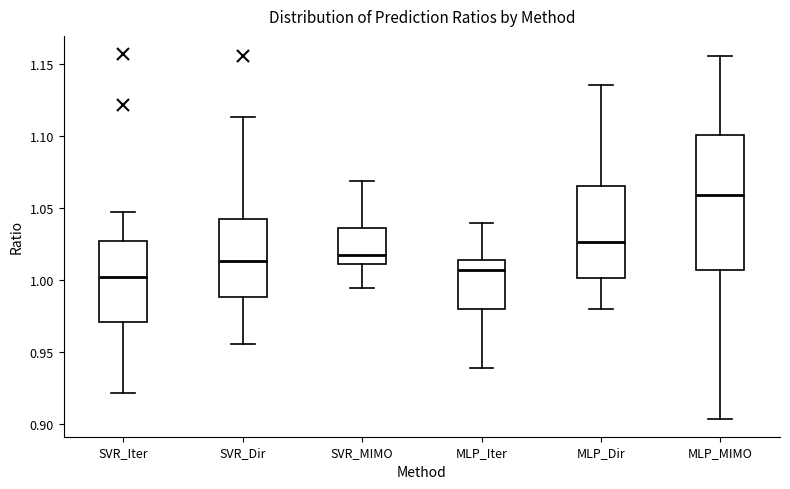

Reading left to right, read every box against the y-axis: the position of its median line, the range the box covers, and the ends of its whiskers. The values are not printed on the chart, so give them approximately, as read against the axis.

SVR_Iter: median 1.000, box 0.970 to 1.025, whiskers 0.920 to 1.045
SVR_Dir: median 1.015, box 0.990 to 1.040, whiskers 0.955 to 1.115
SVR_MIMO: median 1.015, box 1.010 to 1.035, whiskers 0.995 to 1.070
MLP_Iter: median 1.005, box 0.980 to 1.015, whiskers 0.940 to 1.040
MLP_Dir: median 1.025, box 1.000 to 1.065, whiskers 0.980 to 1.135
MLP_MIMO: median 1.060, box 1.005 to 1.100, whiskers 0.905 to 1.155